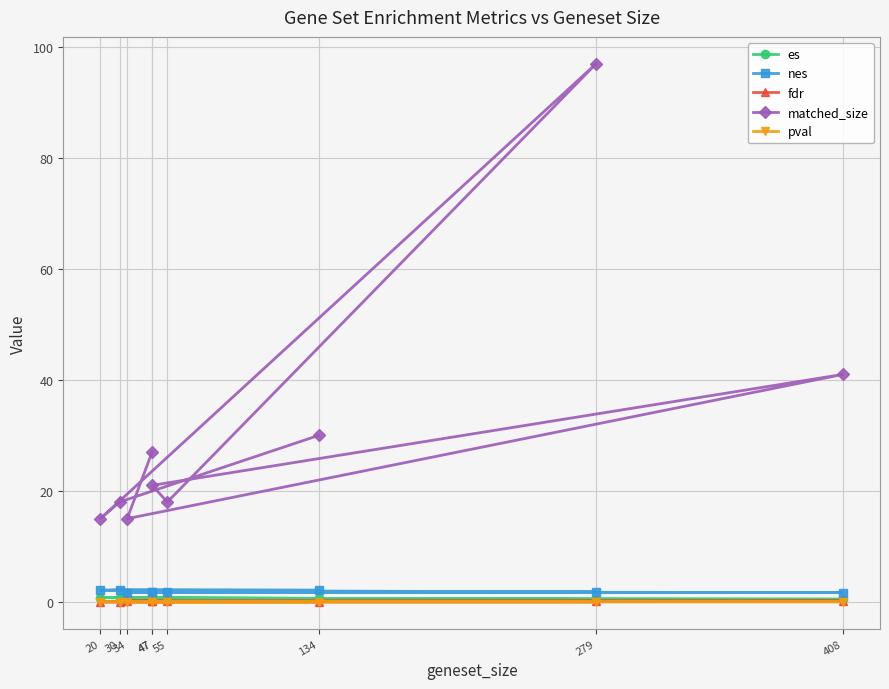

True or false: pval and matched_size intersect in this chart.

False